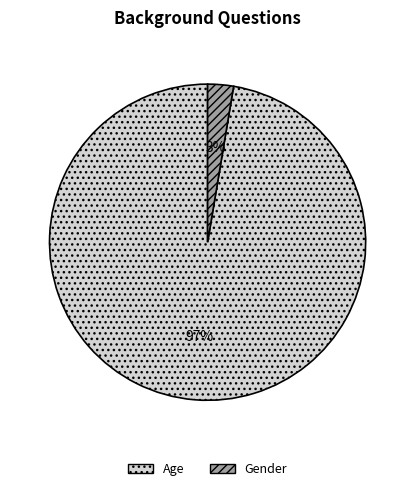

Do Age and Gender together represent more than half of the pie?

Yes